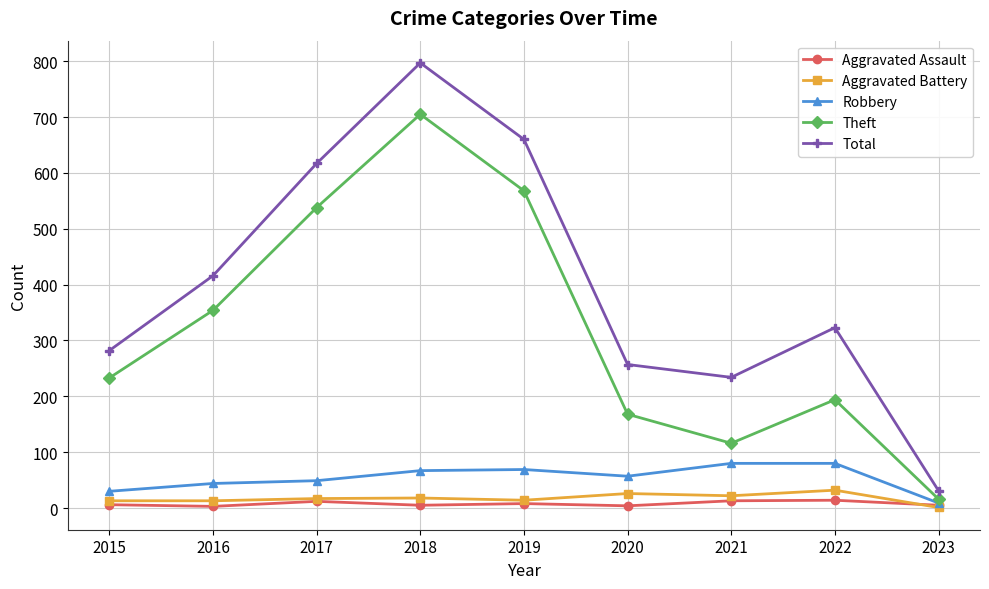

Does the chart have visible grid lines?

Yes